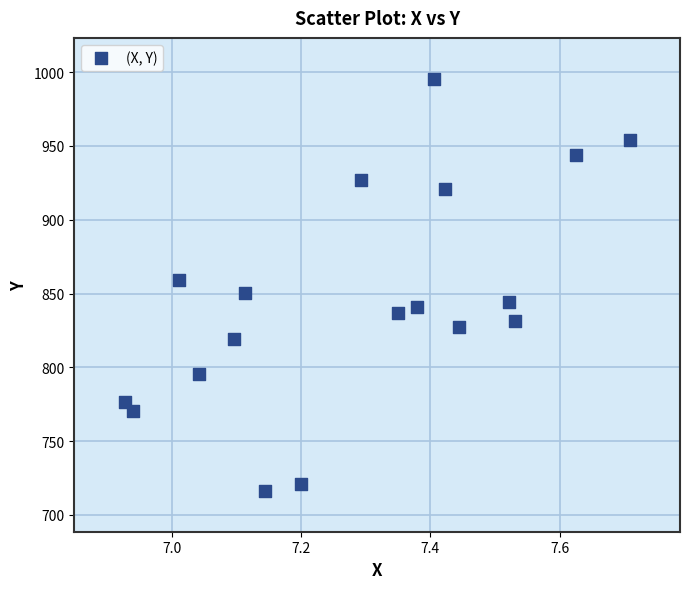

What is the range of Y values (max minus min)?

278.8